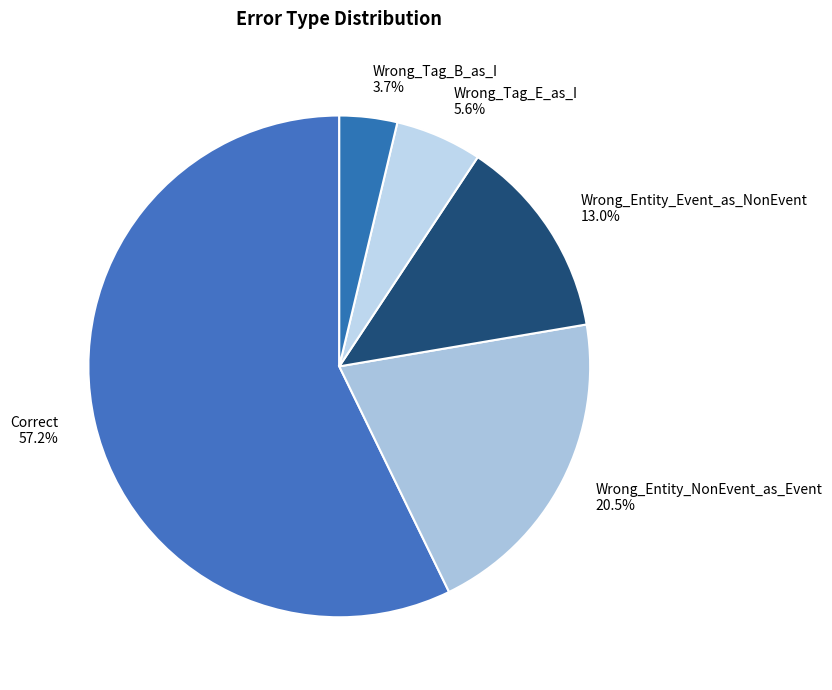

How many segments does this pie chart have?

5